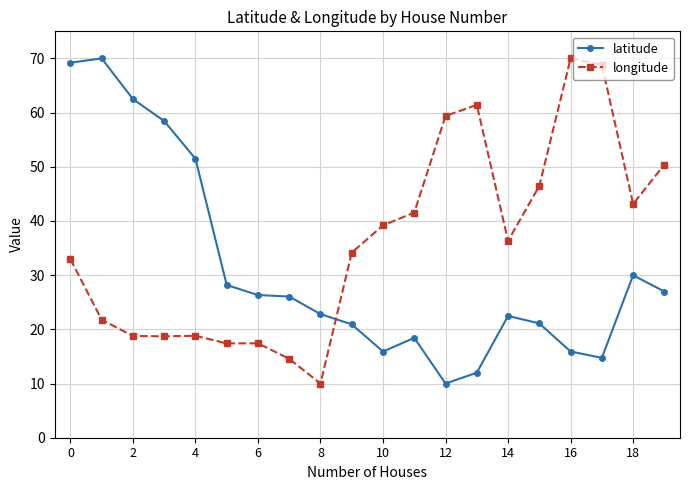

List the series in order of their overall mean, highest first.

longitude, latitude